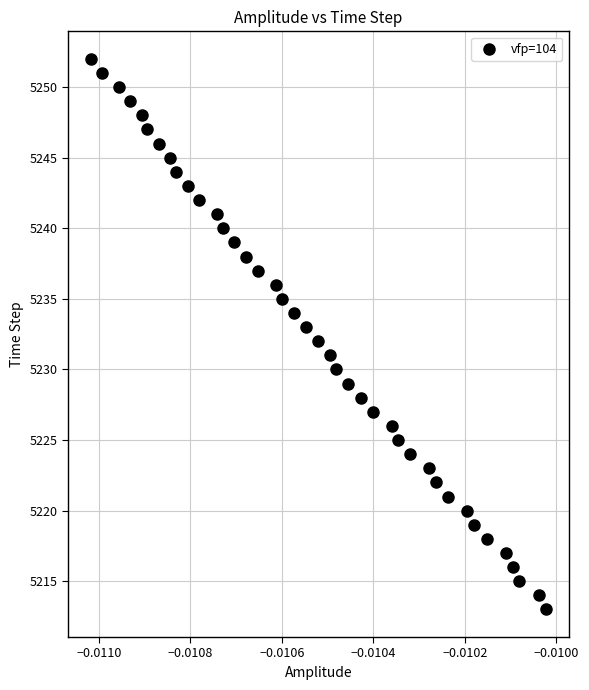

What is the range of Y values (max minus min)?

39